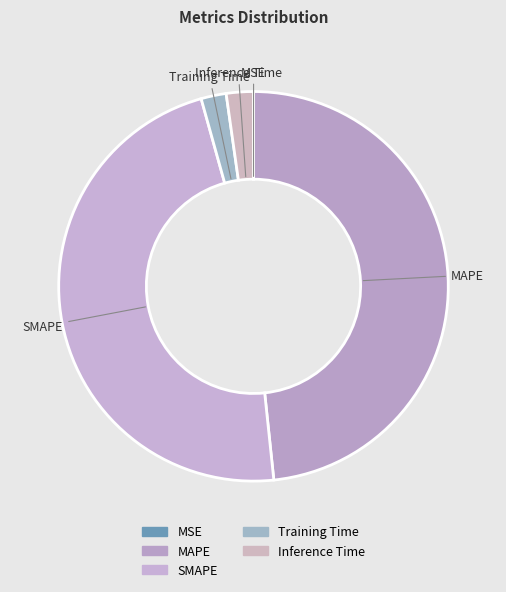

What is the largest slice in the pie chart?

MAPE